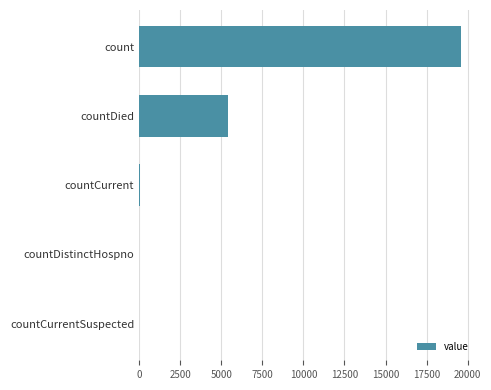

At which category does the chart reach its peak across all series?

count